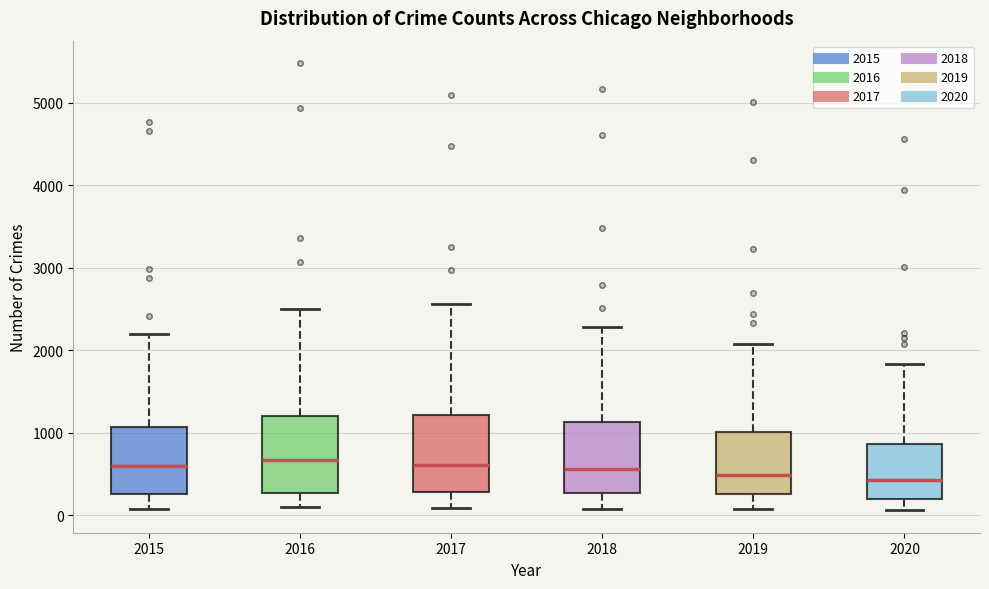

Reading left to right, read every box against the y-axis: the position of its median line, the range the box covers, and the ends of its whiskers. The values are not printed on the chart, so give them approximately, as read against the axis.

2015: median 600, box 300 to 1100, whiskers 100 to 2200
2016: median 700, box 300 to 1200, whiskers 100 to 2500
2017: median 600, box 300 to 1200, whiskers 100 to 2600
2018: median 600, box 300 to 1100, whiskers 100 to 2300
2019: median 500, box 300 to 1000, whiskers 100 to 2100
2020: median 400, box 200 to 900, whiskers 100 to 1800